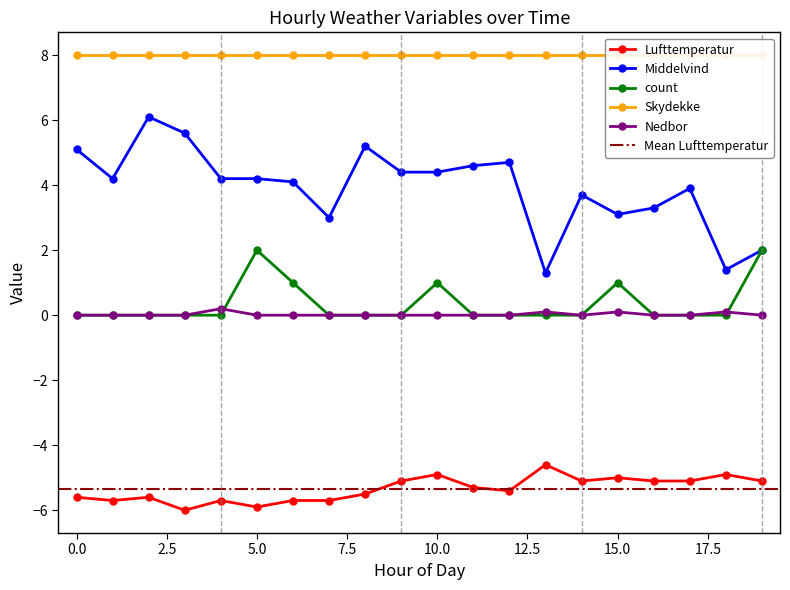

Which category has the lowest value in the Middelvind series?

13